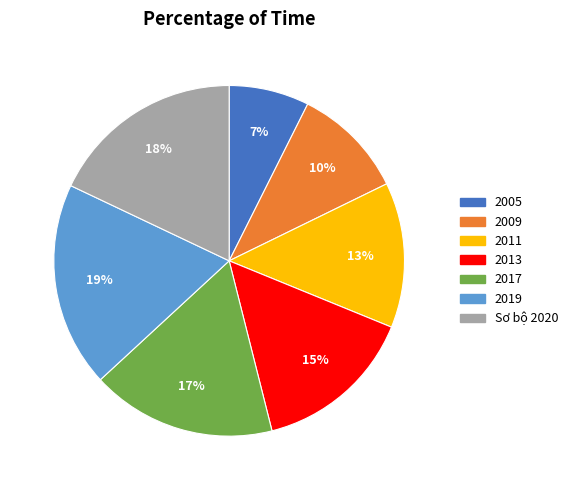

The 2019 slice represents 13% of the pie. True or false?

False